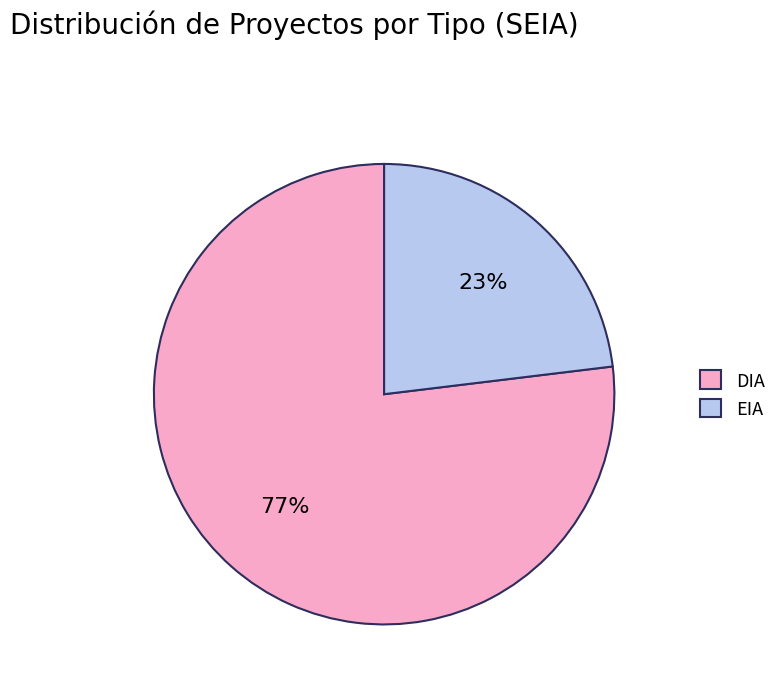

Is it true that DIA is 77% of the pie?

True